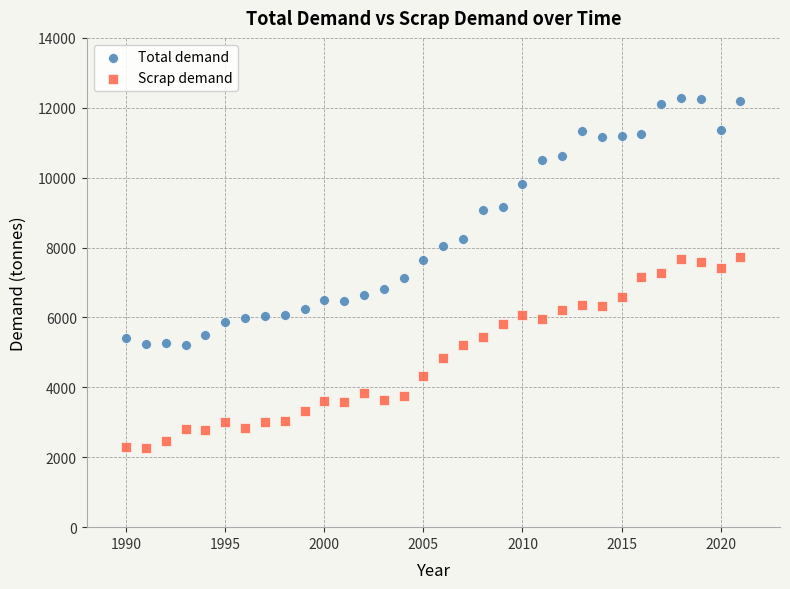

What are all the series names shown in the legend?

Total demand, Scrap demand